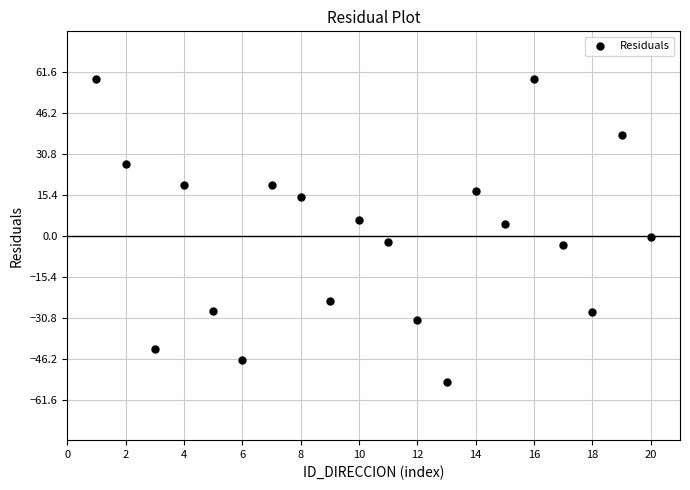

What is the range of X values (max minus min)?

19.0